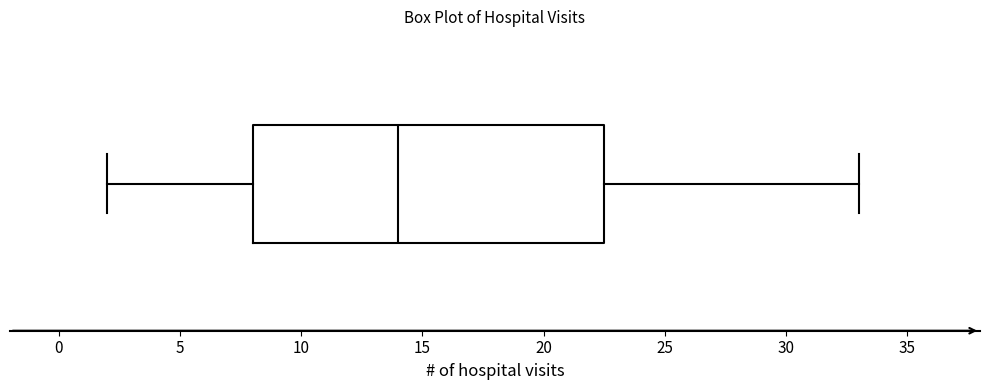

Read this box plot against the x-axis: the position of the median line, the range covered by the box, and the ends of both whiskers. The values are not printed on the chart, so give them approximately, as read against the axis.

median 14.0, box 8.0 to 22.5, whiskers 2.0 to 33.0